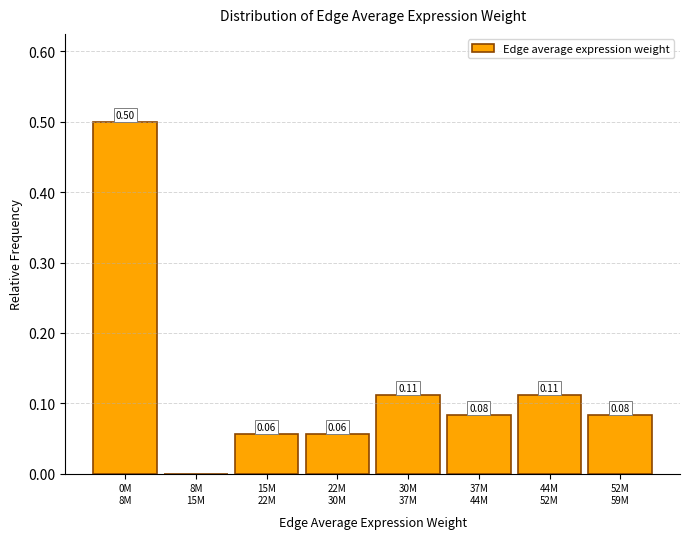

What is the sum of all values?

1.0